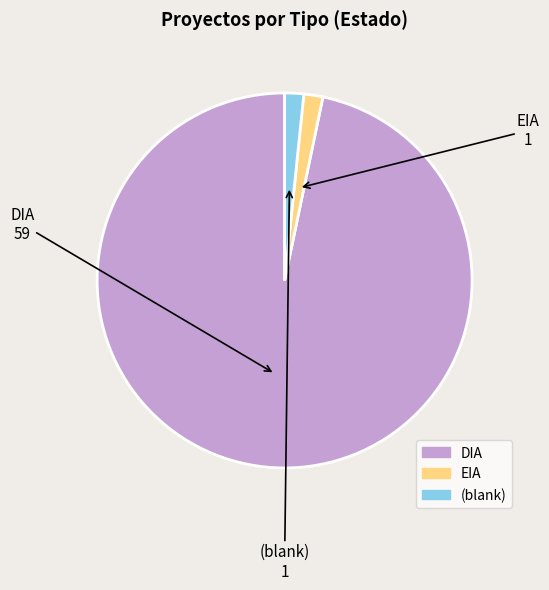

Count the number of slices in the pie.

3